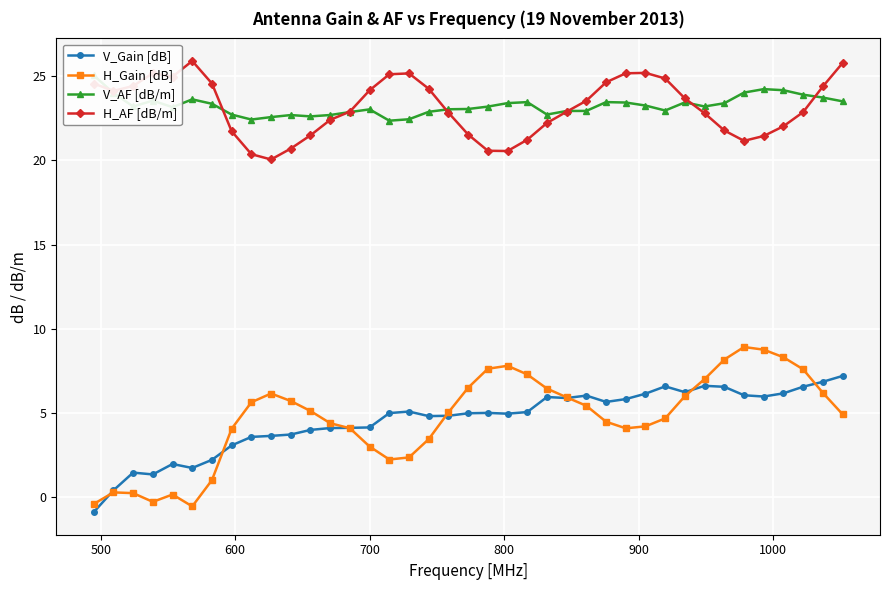

At how many categories does at least one series exceed 20?

39